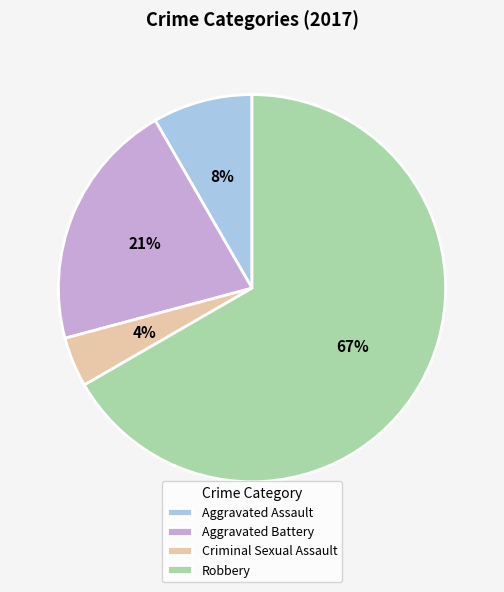

Does any single category account for the majority?

Yes